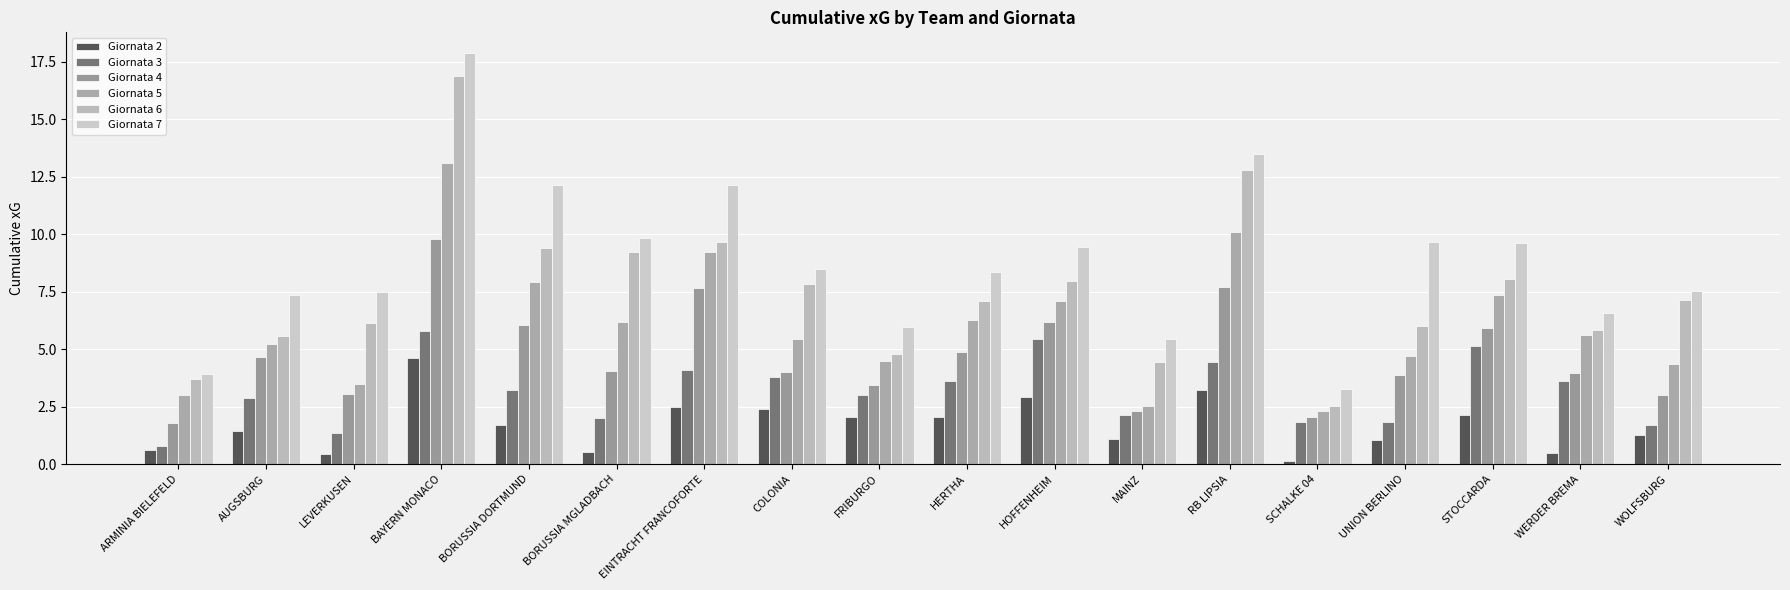

The Giornata 2 series shows 2.5 at EINTRACHT FRANCOFORTE. True or false?

True